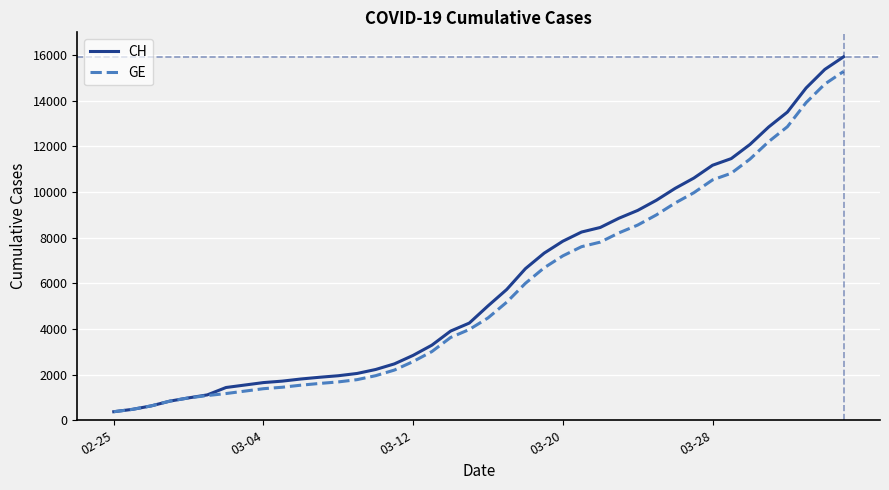

What are all the series names shown in the legend?

CH, GE